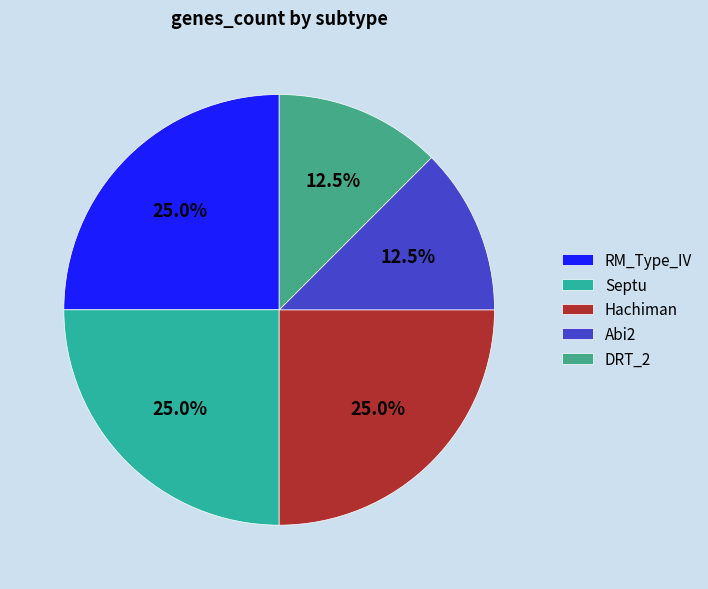

To the nearest percent, what is the difference between the largest and smallest slice percentages?

12%